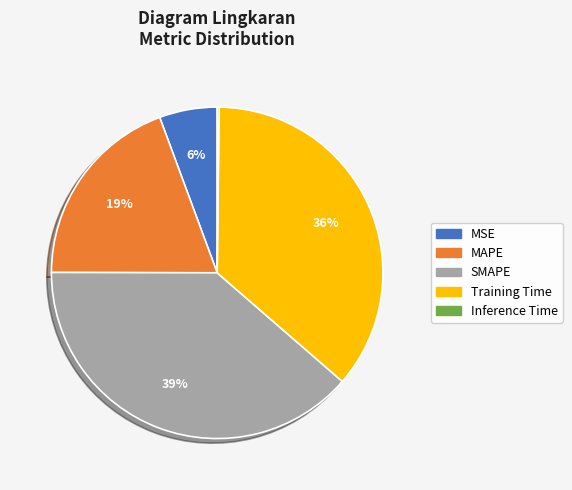

Is there a majority slice in this chart?

No